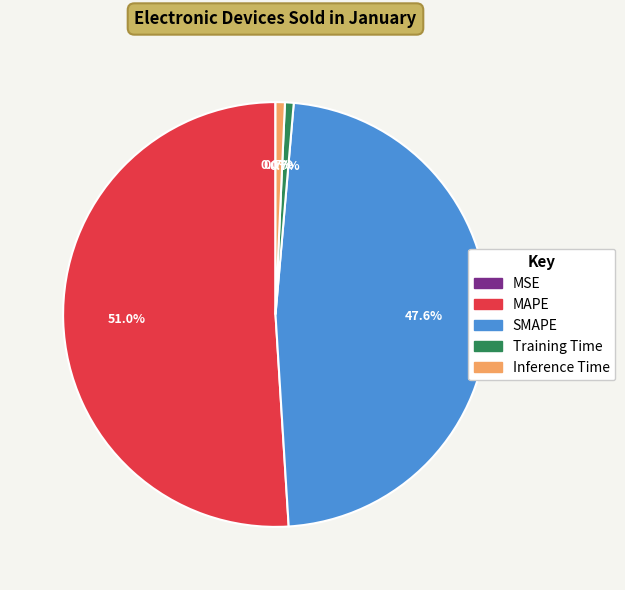

Which category accounts for the majority?

MAPE